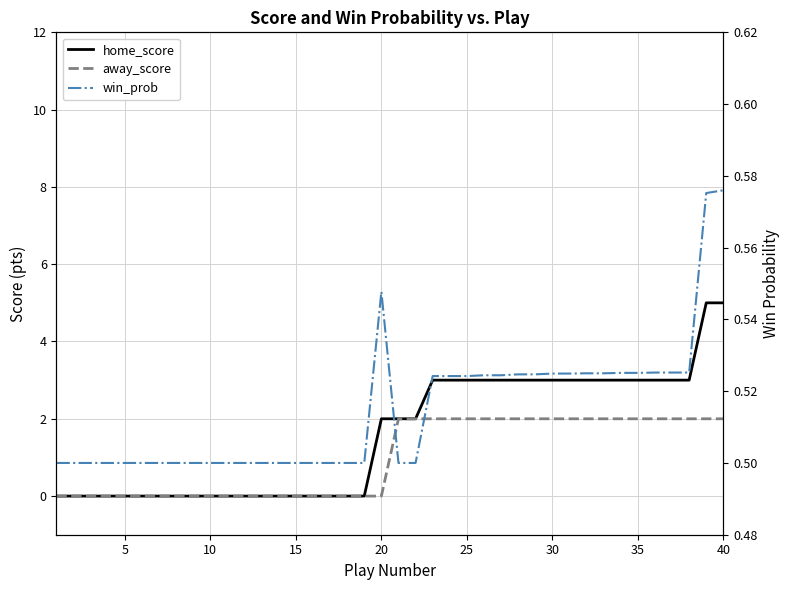

What is the maximum value for win_prob?

0.6